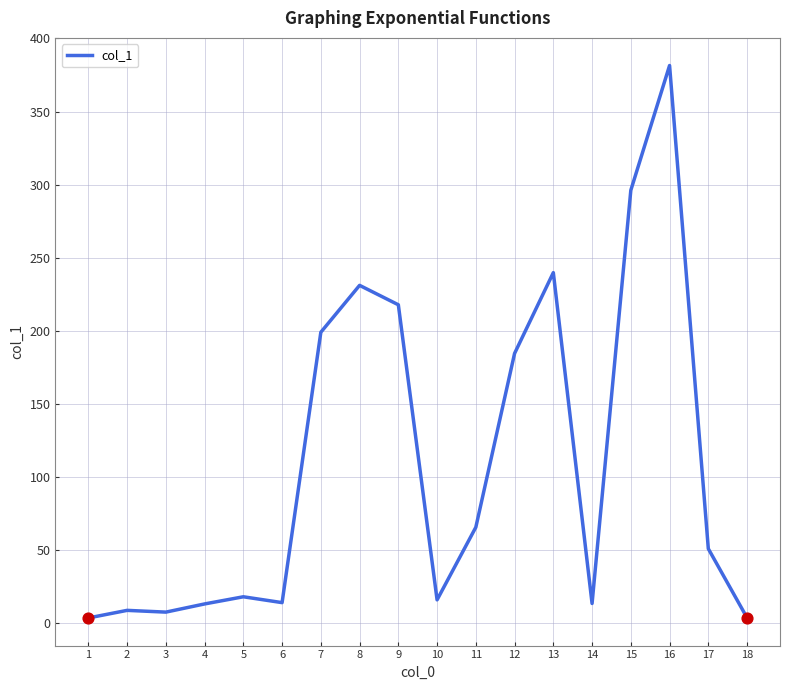

Which has a higher value, 4 or 3?

4